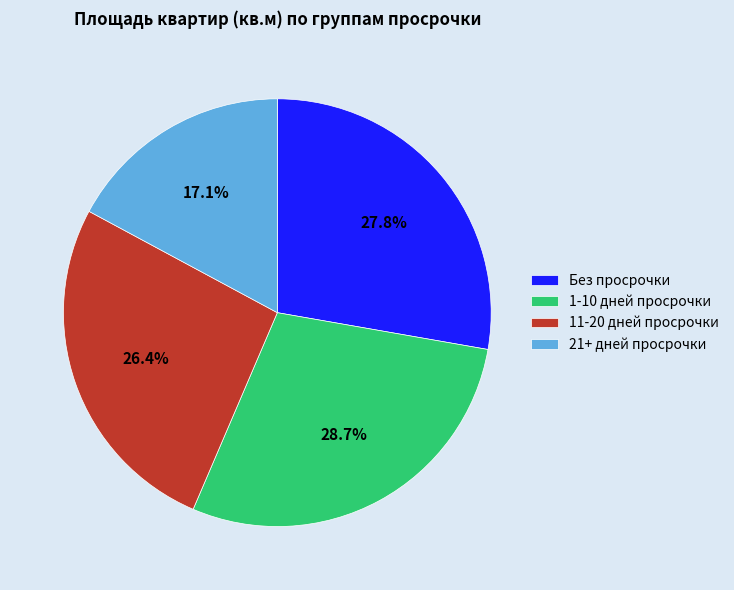

Approximately how many times larger is the value at 1-10 дней просрочки compared to 21+ дней просрочки?

1.7